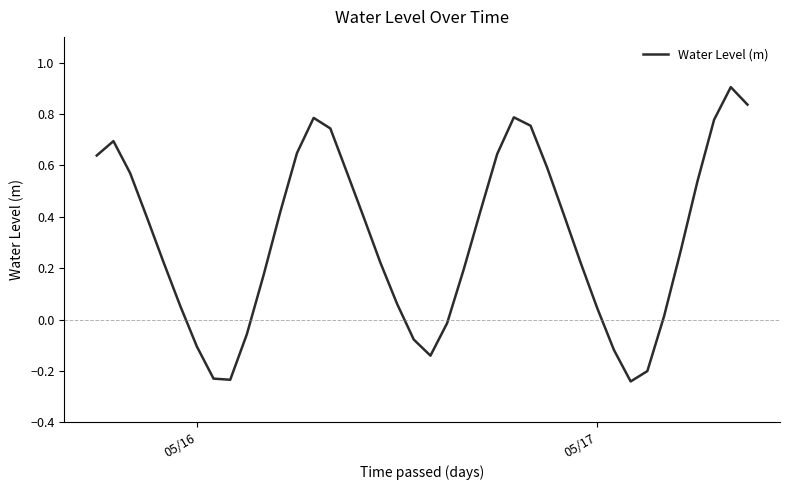

What is the difference between the maximum and minimum values?

1.1